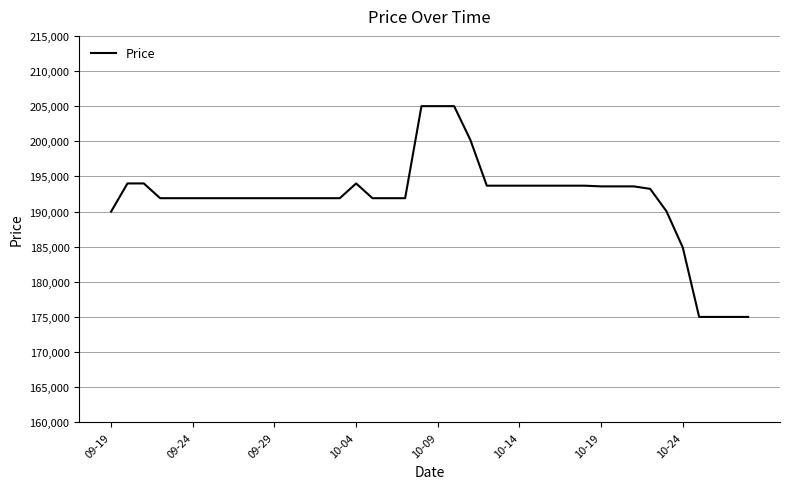

What is the maximum value shown in the chart?

205000